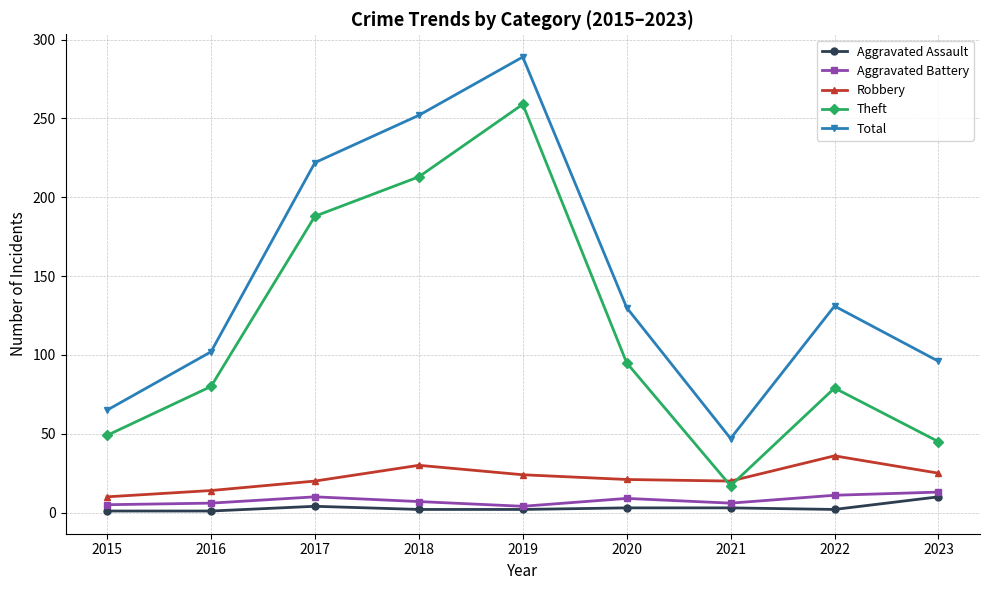

List the series in order of their peak value, highest first.

Total, Theft, Robbery, Aggravated Battery, Aggravated Assault